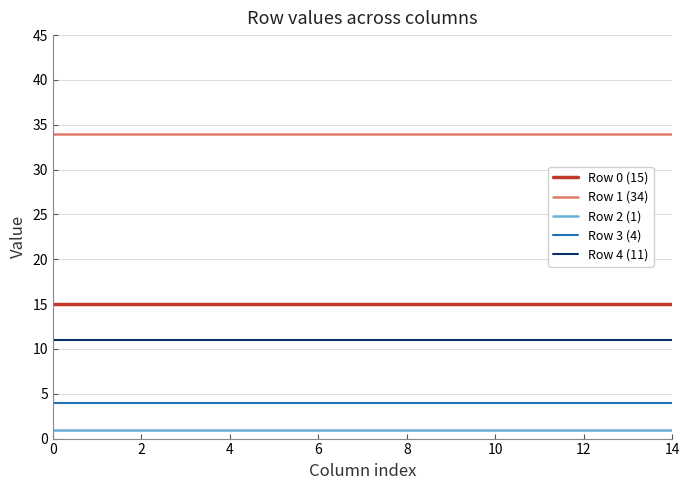

List the series in order of their peak value, lowest first.

Row 2 (1), Row 3 (4), Row 4 (11), Row 0 (15), Row 1 (34)